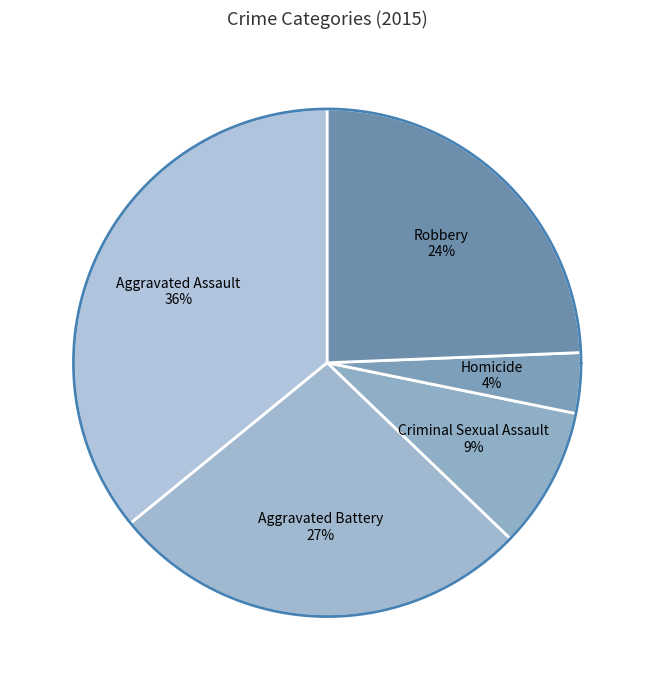

To the nearest percent, what percentage of the pie is Robbery?

24%